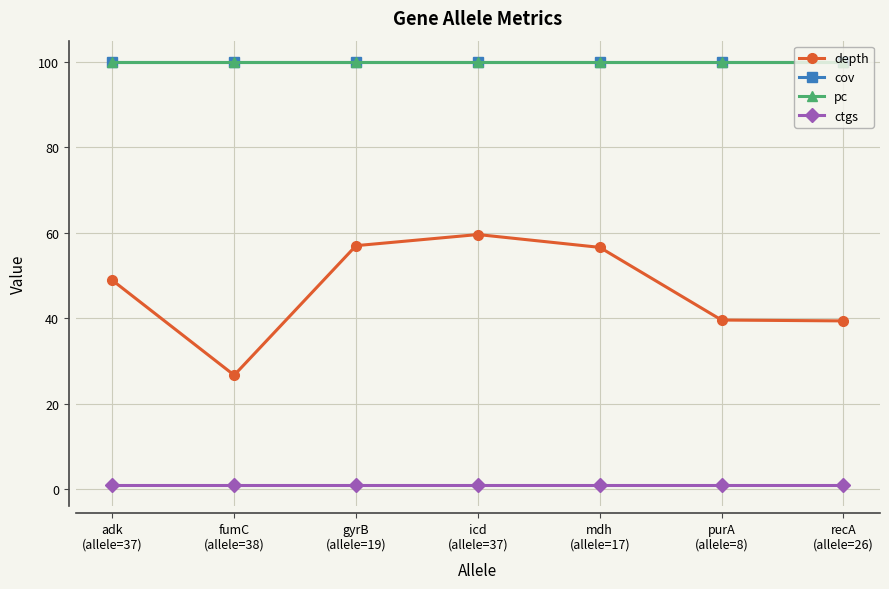

List the series in order of their peak value, lowest first.

ctgs, depth, cov, pc